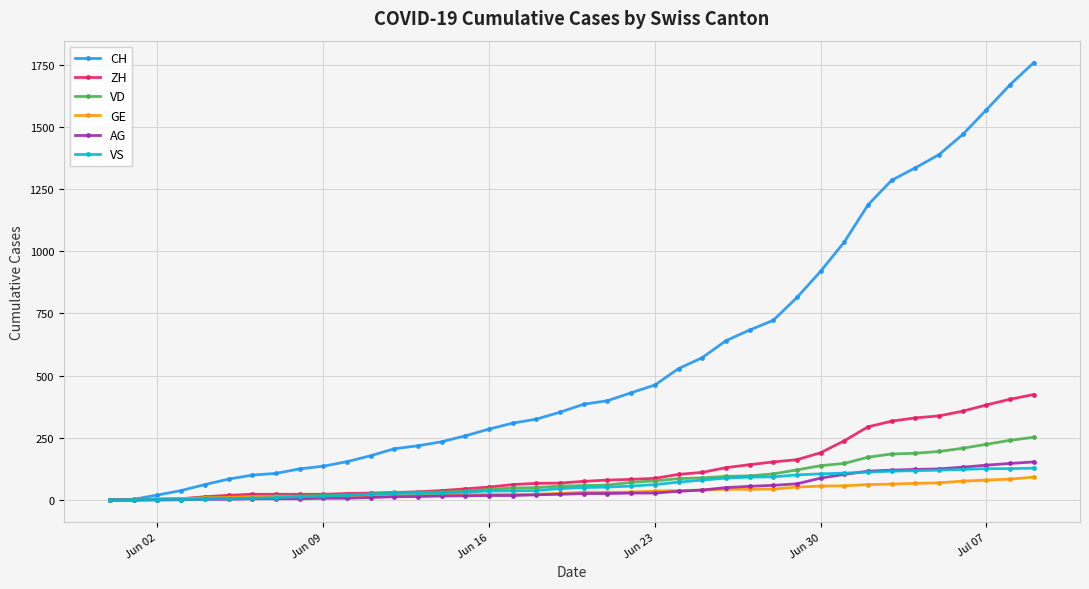

Which series has the largest range (max minus min)?

CH